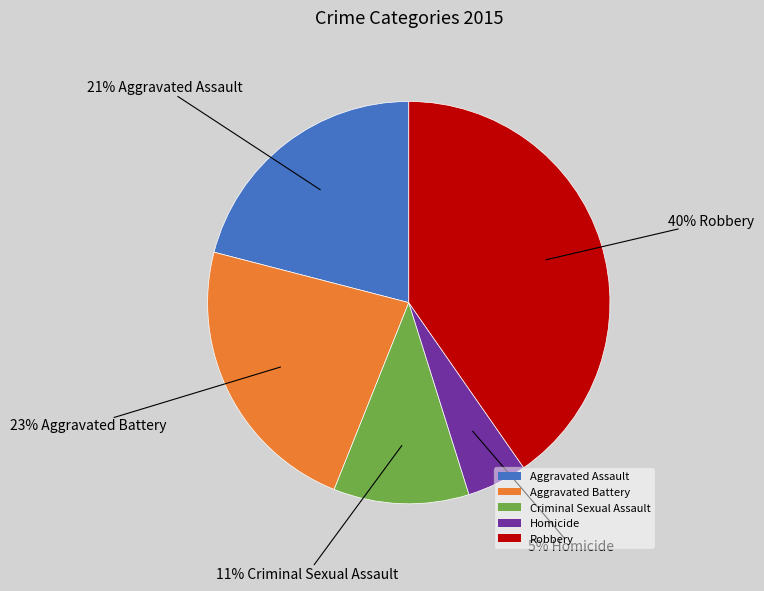

Rank the categories by value from lowest to highest.

Homicide, Criminal Sexual Assault, Aggravated Assault, Aggravated Battery, Robbery